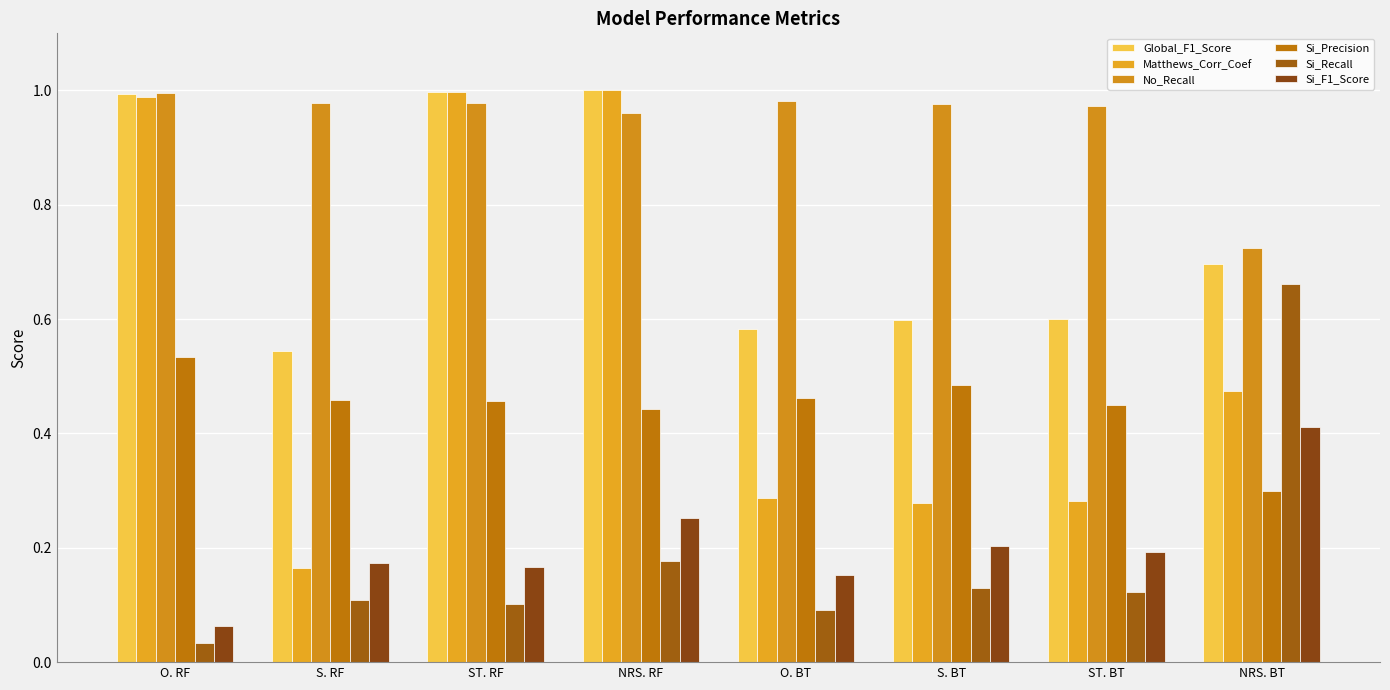

Which has a higher value, ST. RF or S. RF?

ST. RF